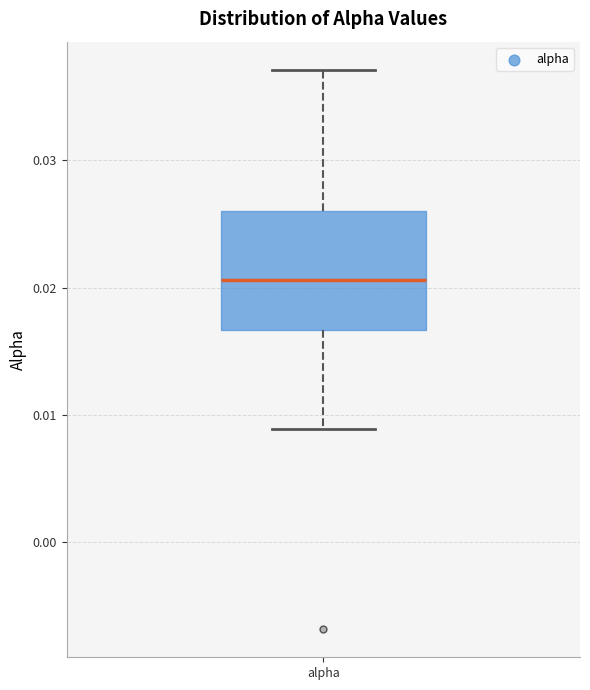

Where is the lower edge of the box for alpha on the y-axis? The values are not printed on the chart, so give them approximately, as read against the axis.

0.017